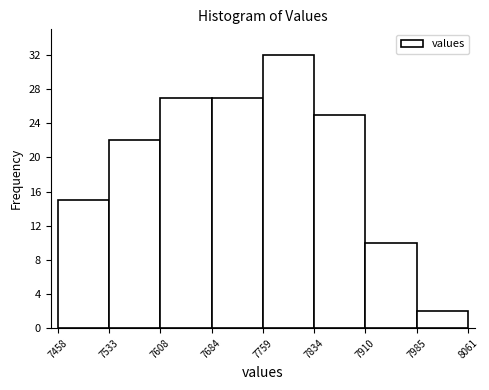

How tall is the bar that spans 7759 to 7834 on the x-axis? The values are not printed on the chart, so give them approximately, as read against the axis.

32